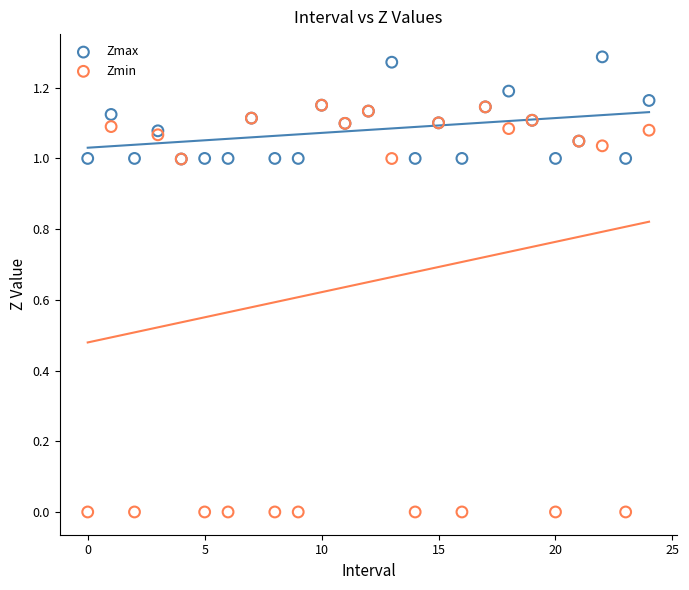

What are all the series names shown in the legend?

Zmax, Zmin